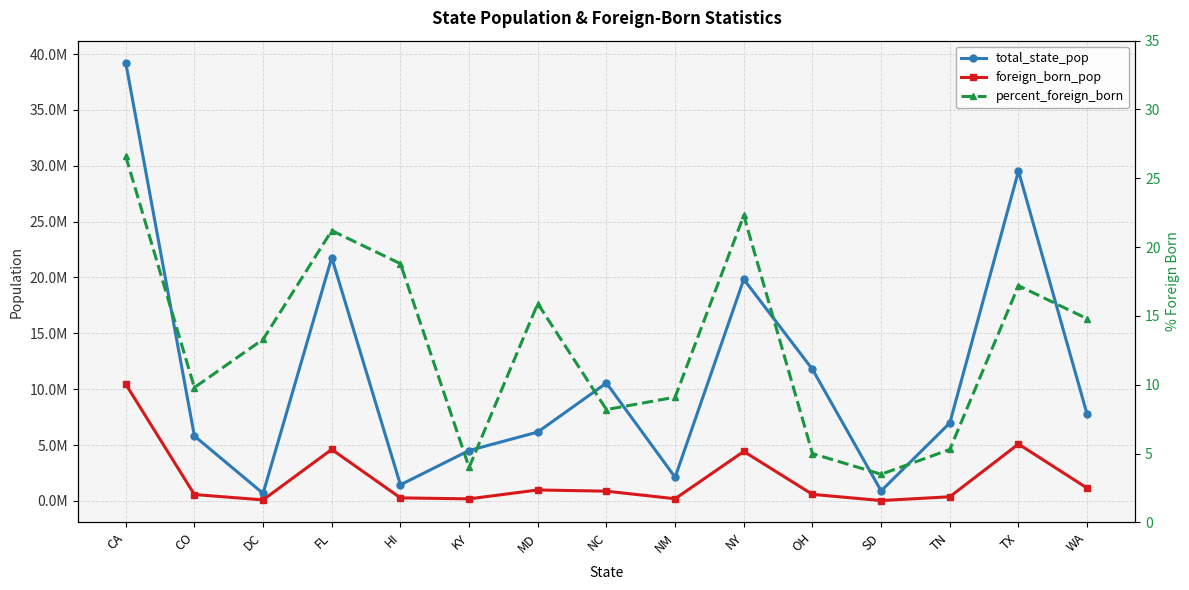

Between KY and TN, which is larger?

TN